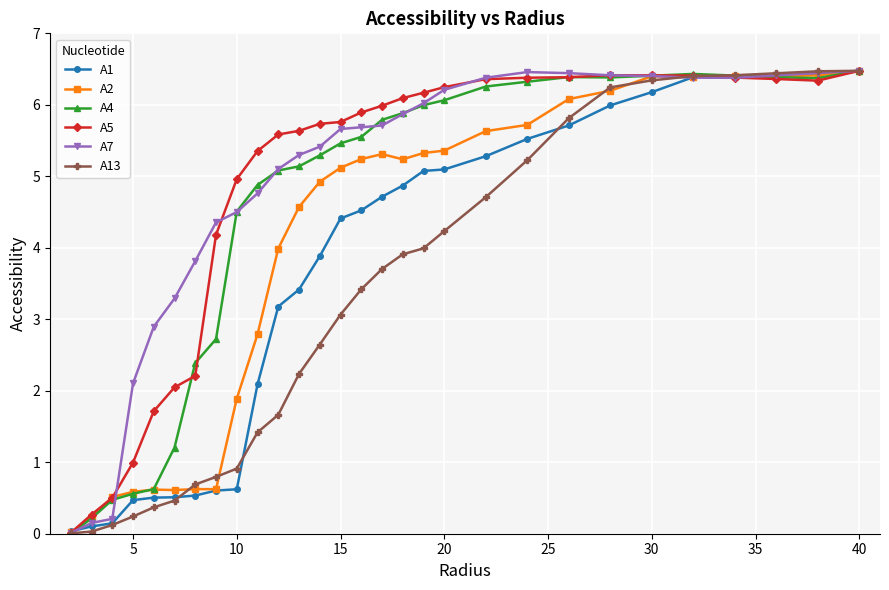

True or false: A5 has more than 0 interior local peaks.

True